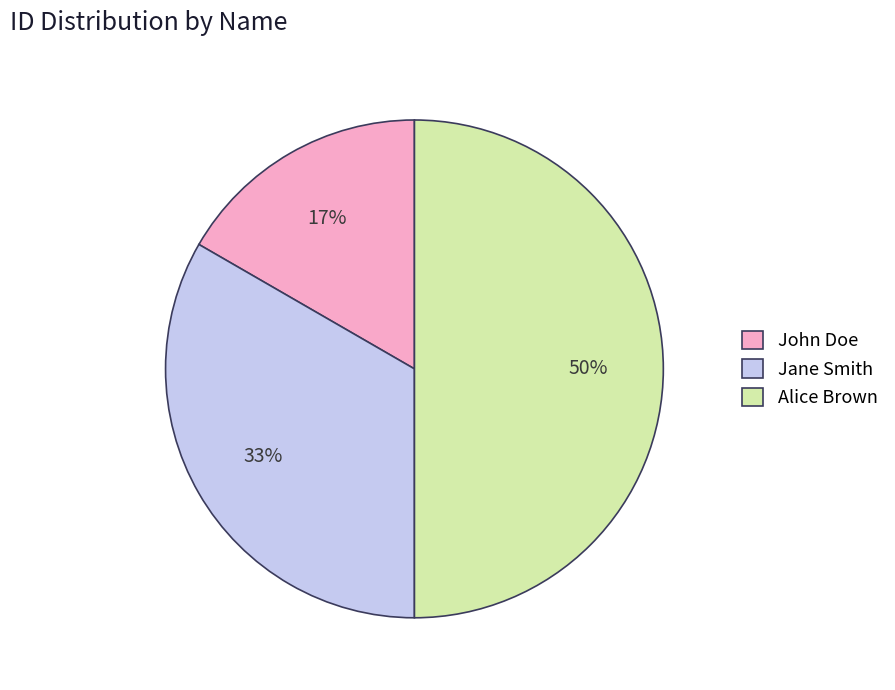

Approximately how many times larger is the value at Alice Brown compared to Jane Smith?

1.5